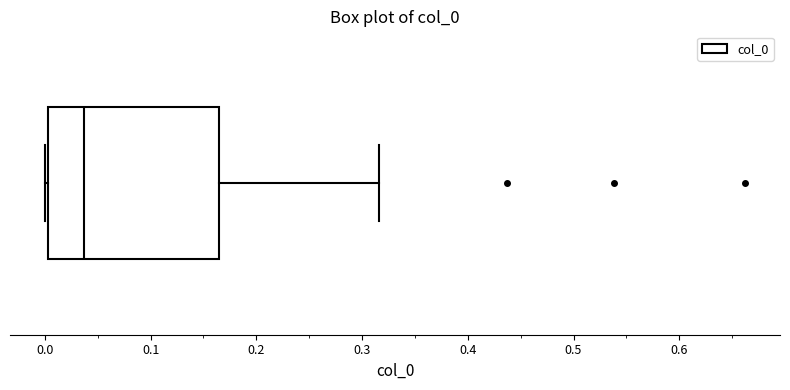

Transcribe this box plot: give where the median line is, the range the box spans, and where the two whiskers end, as read against the x-axis. The values are not printed on the chart, so give them approximately, as read against the axis.

median 0.04, box 0.00 to 0.16, whiskers 0.00 to 0.32